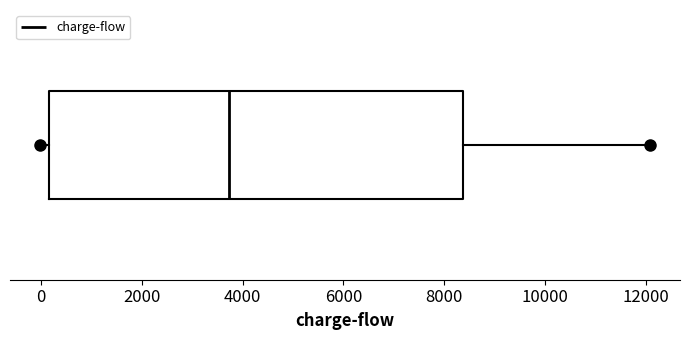

Where is the right edge of the box on the x-axis? The values are not printed on the chart, so give them approximately, as read against the axis.

8400